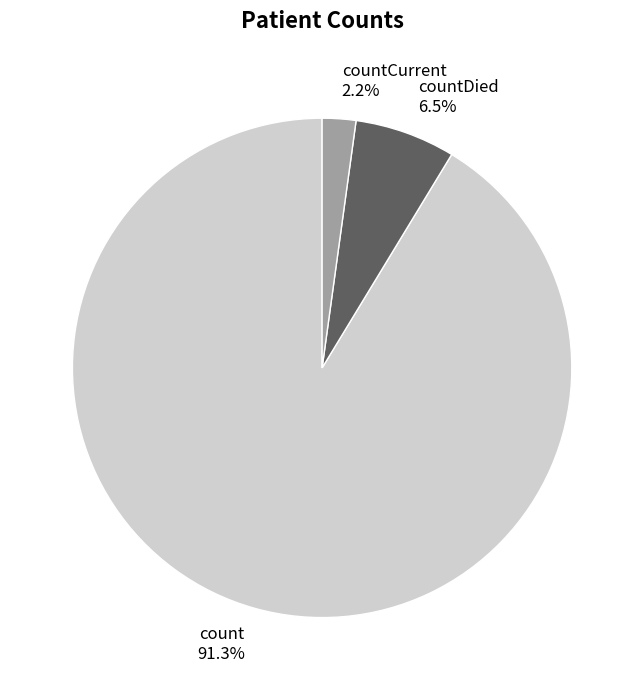

What portion of the pie excludes count 91.3%?

8.7%